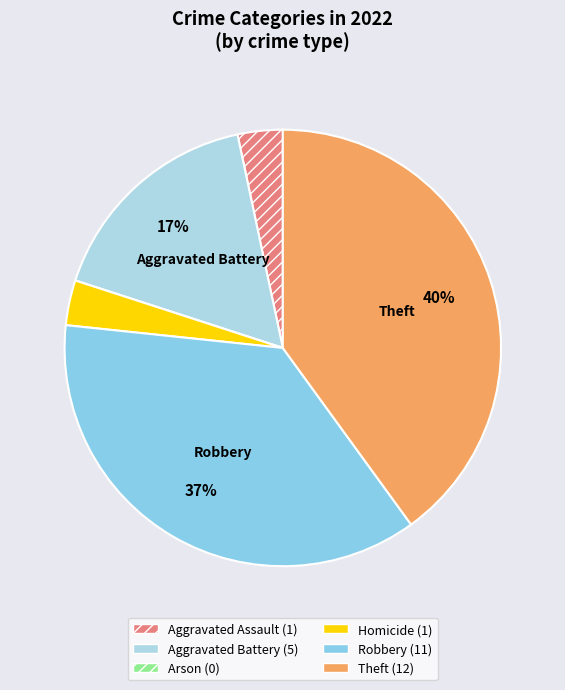

To the nearest percent, what is the difference between the largest and smallest slice percentages?

40%